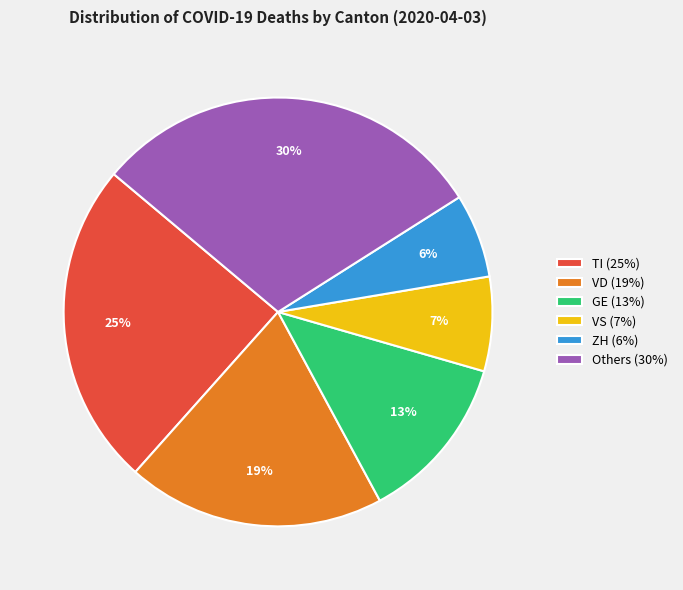

What is the ratio of the value at TI (25%) to the value at GE (13%)?

1.9